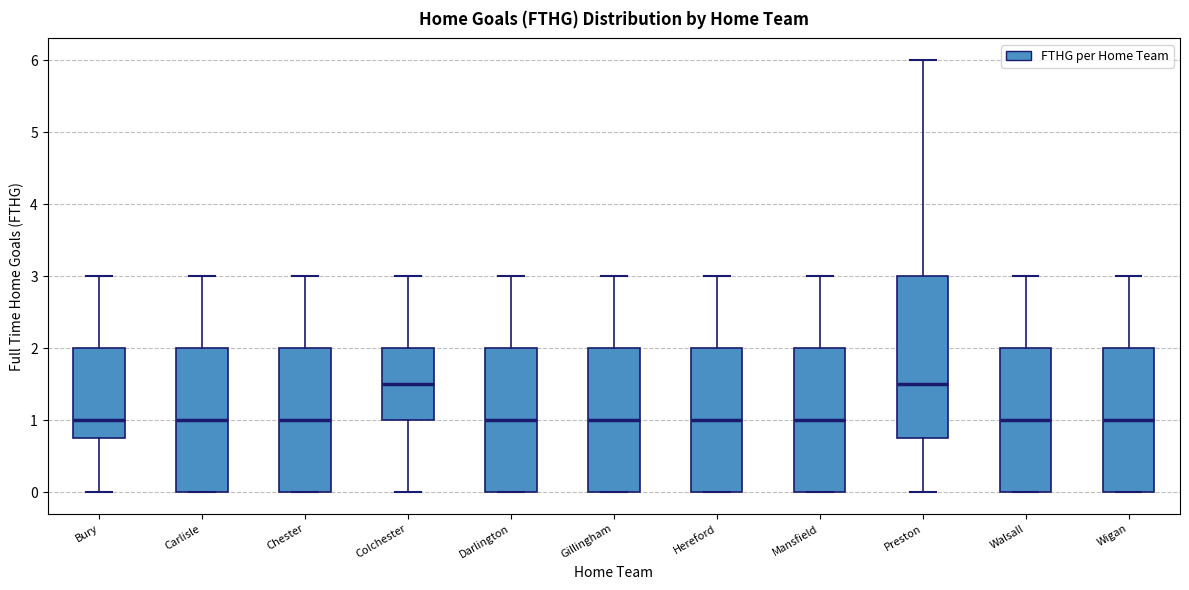

Reading left to right, read every box against the y-axis: the position of its median line, the range the box covers, and the ends of its whiskers. The values are not printed on the chart, so give them approximately, as read against the axis.

Bury: median 1.0, box 0.8 to 2.0, whiskers 0.0 to 3.0
Carlisle: median 1.0, box 0.0 to 2.0, whiskers 0.0 to 3.0
Chester: median 1.0, box 0.0 to 2.0, whiskers 0.0 to 3.0
Colchester: median 1.5, box 1.0 to 2.0, whiskers 0.0 to 3.0
Darlington: median 1.0, box 0.0 to 2.0, whiskers 0.0 to 3.0
Gillingham: median 1.0, box 0.0 to 2.0, whiskers 0.0 to 3.0
Hereford: median 1.0, box 0.0 to 2.0, whiskers 0.0 to 3.0
Mansfield: median 1.0, box 0.0 to 2.0, whiskers 0.0 to 3.0
Preston: median 1.5, box 0.8 to 3.0, whiskers 0.0 to 6.0
Walsall: median 1.0, box 0.0 to 2.0, whiskers 0.0 to 3.0
Wigan: median 1.0, box 0.0 to 2.0, whiskers 0.0 to 3.0